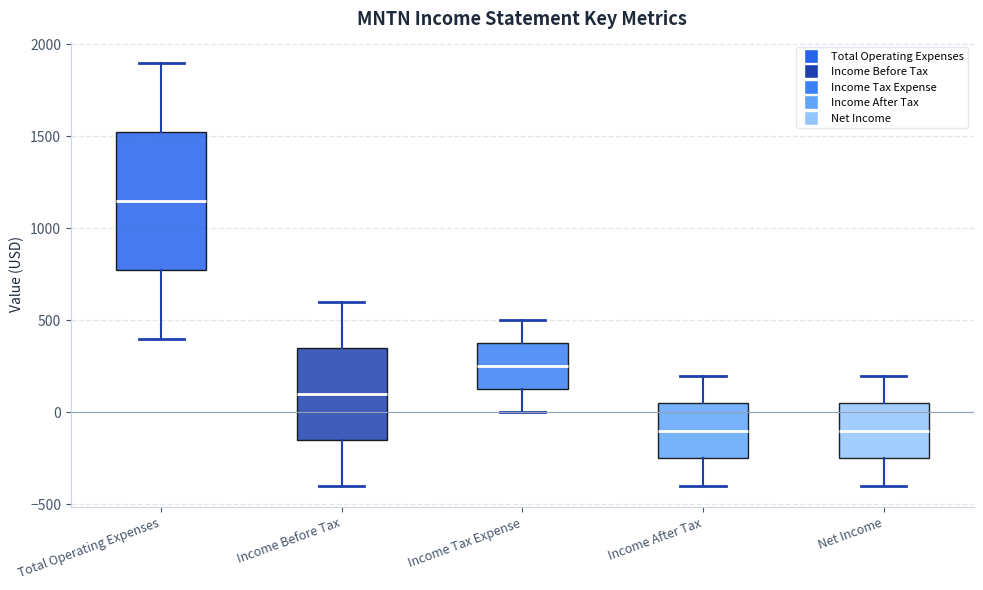

Reading left to right, read every box against the y-axis: the position of its median line, the range the box covers, and the ends of its whiskers. The values are not printed on the chart, so give them approximately, as read against the axis.

Total Operating Expenses: median 1150, box 800 to 1550, whiskers 400 to 1900
Income Before Tax: median 100, box -150 to 350, whiskers -400 to 600
Income Tax Expense: median 250, box 150 to 400, whiskers 0 to 500
Income After Tax: median -100, box -250 to 50, whiskers -400 to 200
Net Income: median -100, box -250 to 50, whiskers -400 to 200